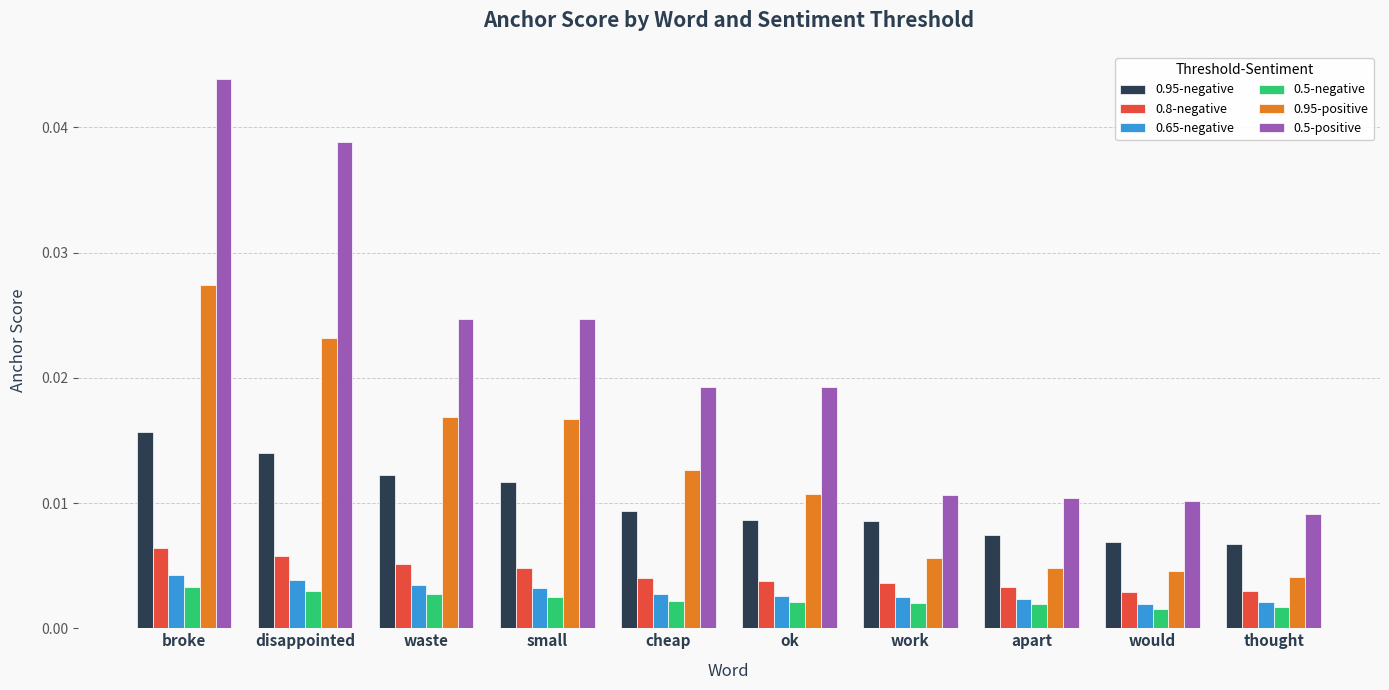

Does the chart contain any negative values?

No